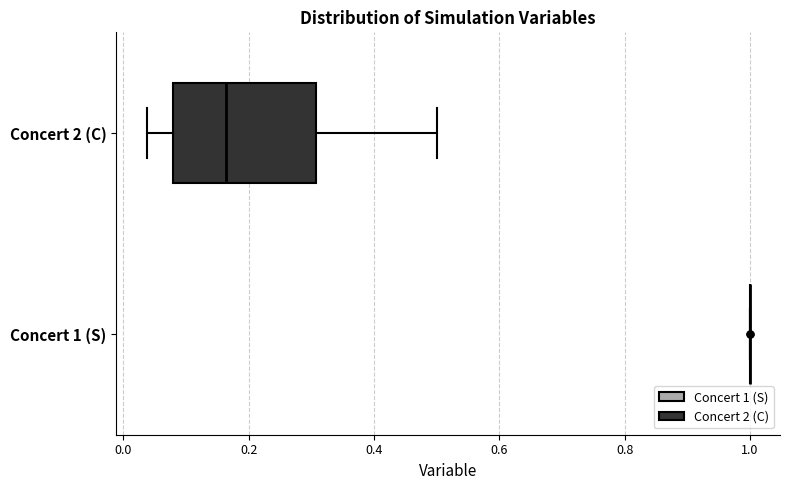

Reading bottom to top, transcribe this box plot: for each box, give where its median line is, the range the box spans, and where its two whiskers end, as read against the x-axis. The values are not printed on the chart, so give them approximately, as read against the axis.

Concert 1 (S): box collapsed to a line at 1.00, whiskers 1.00 to 1.00
Concert 2 (C): median 0.16, box 0.08 to 0.30, whiskers 0.04 to 0.50